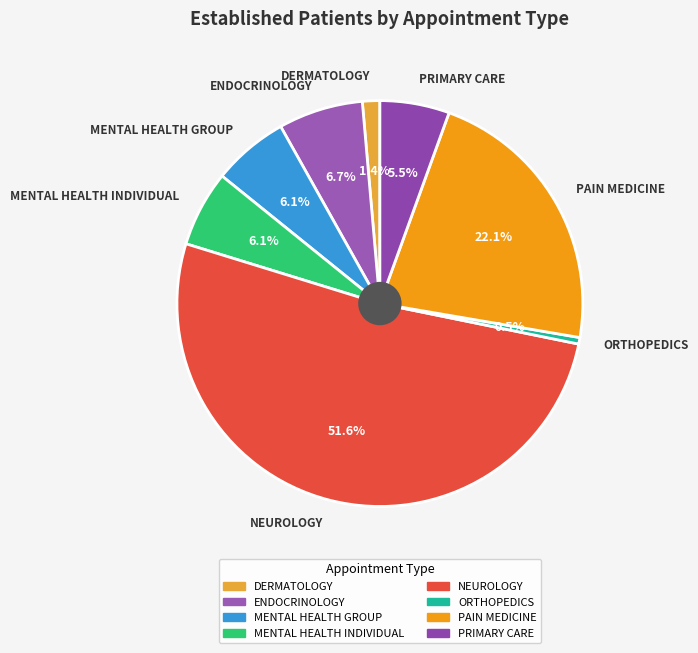

Which has a higher value, MENTAL HEALTH INDIVIDUAL or PRIMARY CARE?

MENTAL HEALTH INDIVIDUAL